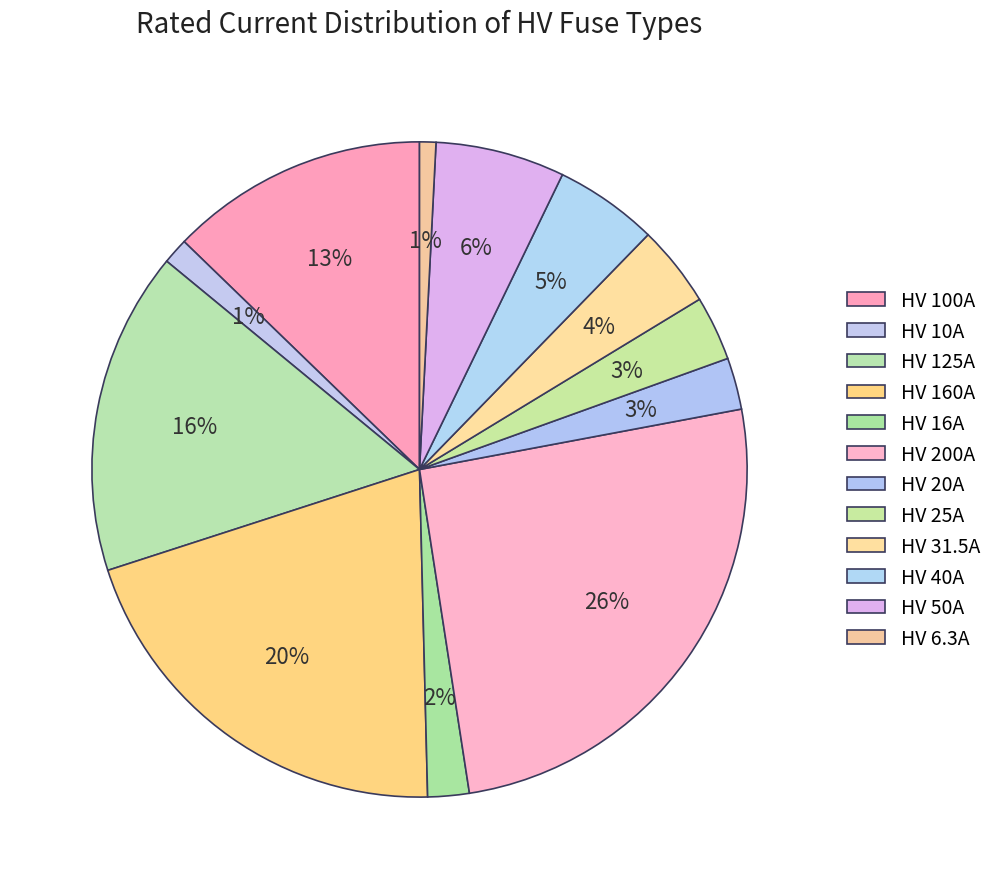

How many segments does this pie chart have?

12